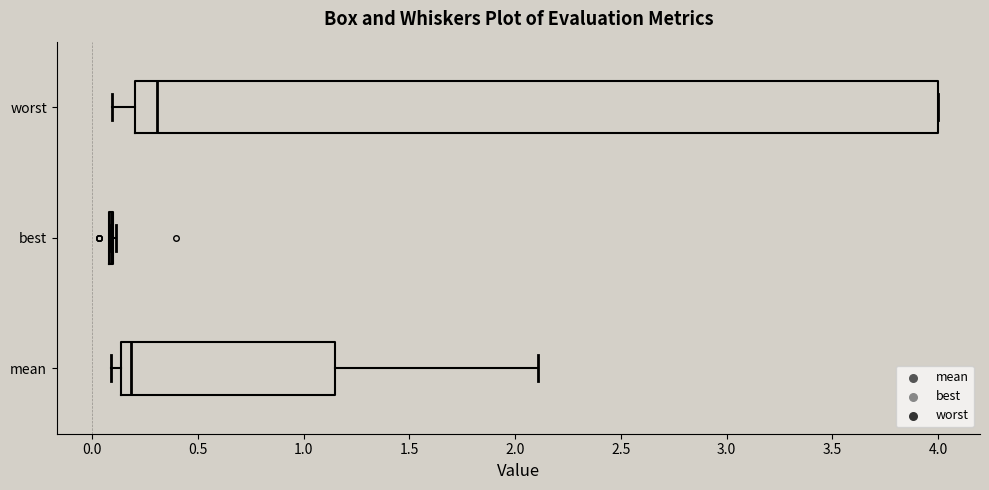

Reading bottom to top, transcribe this box plot: for each box, give where its median line is, the range the box spans, and where its two whiskers end, as read against the x-axis. The values are not printed on the chart, so give them approximately, as read against the axis.

mean: median 0.20, box 0.15 to 1.15, whiskers 0.10 to 2.10
best: box collapsed to a line at 0.10, whiskers 0.10 to 0.10
worst: median 0.30, box 0.20 to 4.00, whiskers 0.10 to 4.00